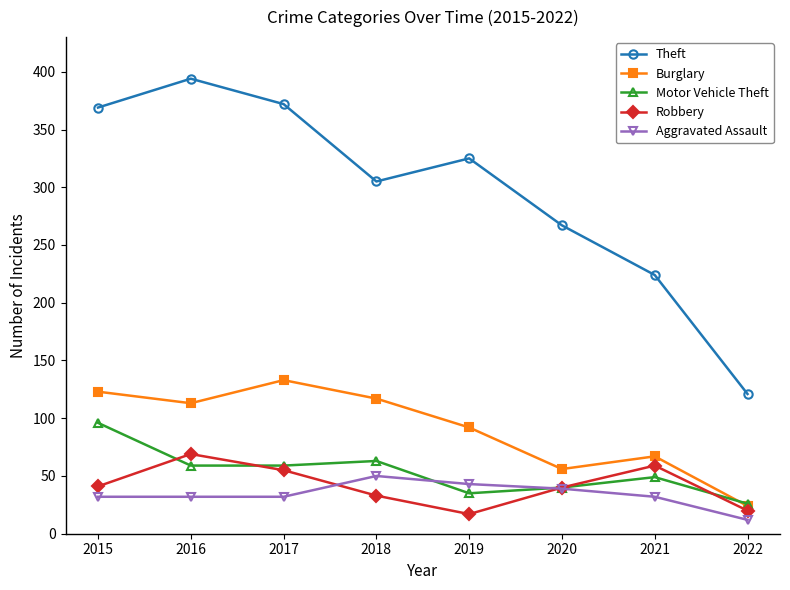

How many lines are shown in the chart?

5